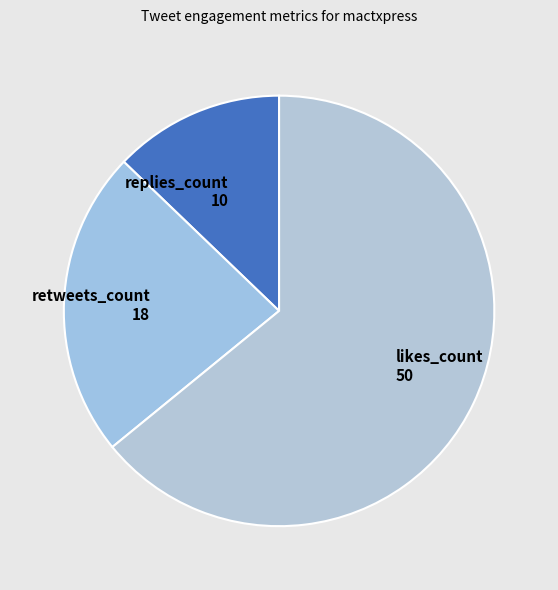

Is the sum of retweets_count and replies_count greater than half?

No